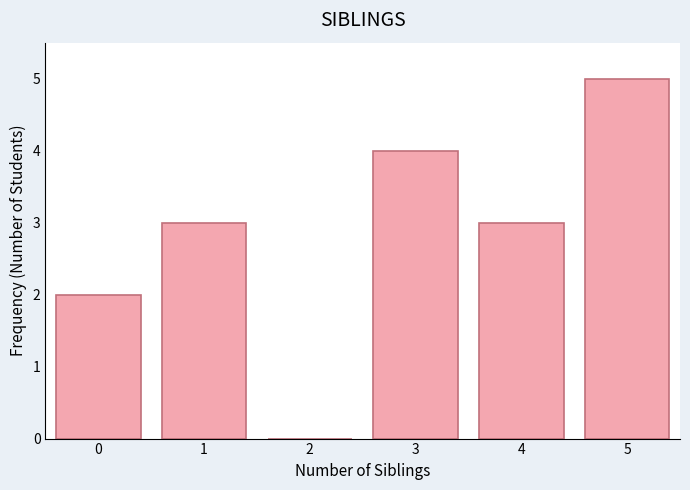

Reading left to right, transcribe all the data shown in this chart.

0=2	1=3	2=0	3=4	4=3	5=5